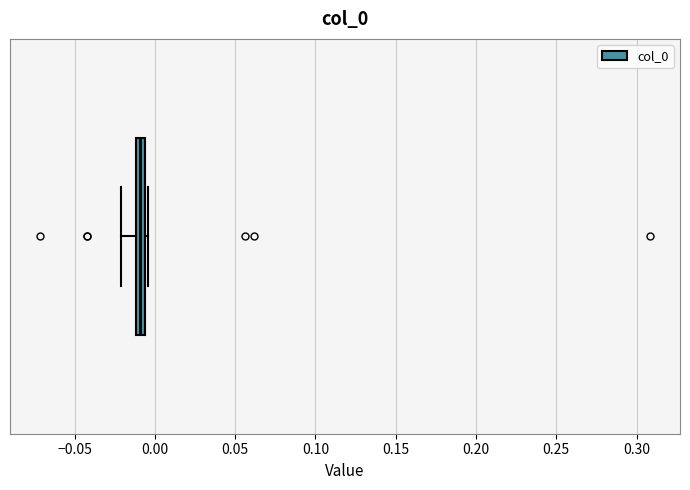

Where is the right edge of the box on the x-axis? The values are not printed on the chart, so give them approximately, as read against the axis.

-0.005